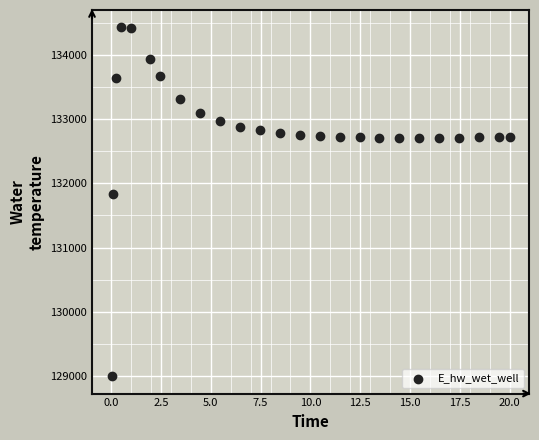

What is the range of Y values (max minus min)?

5432.9